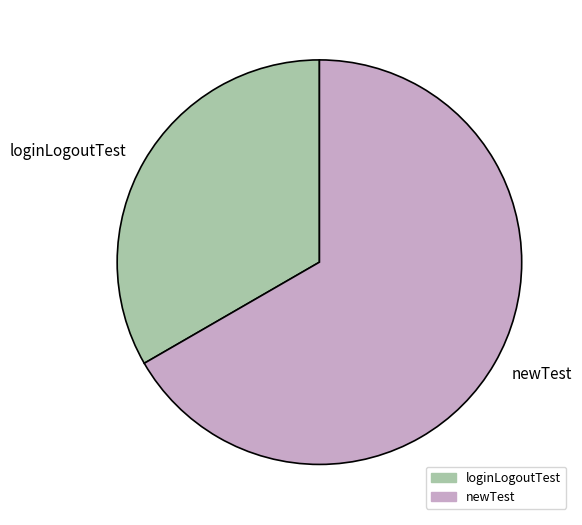

How many segments does this pie chart have?

2